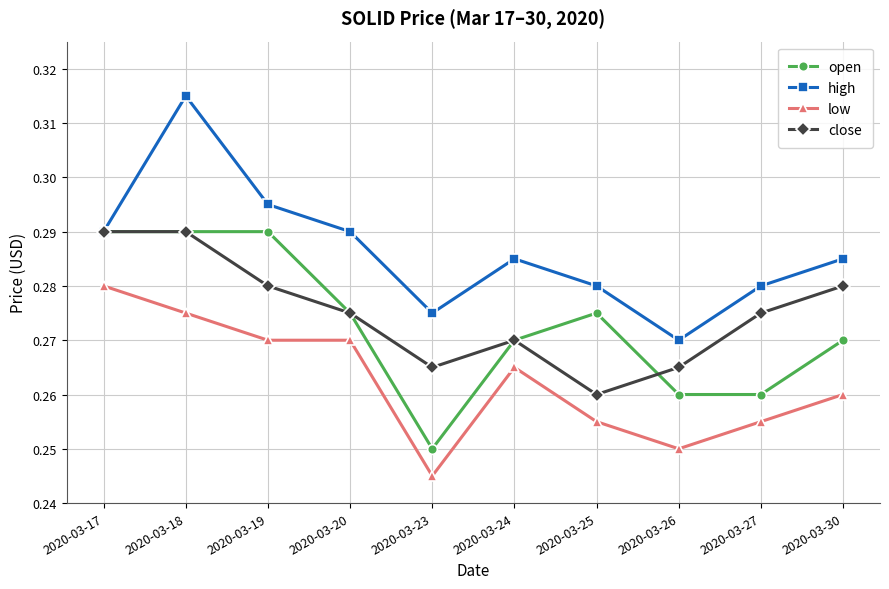

True or false: close has more than 0 interior local peaks.

True